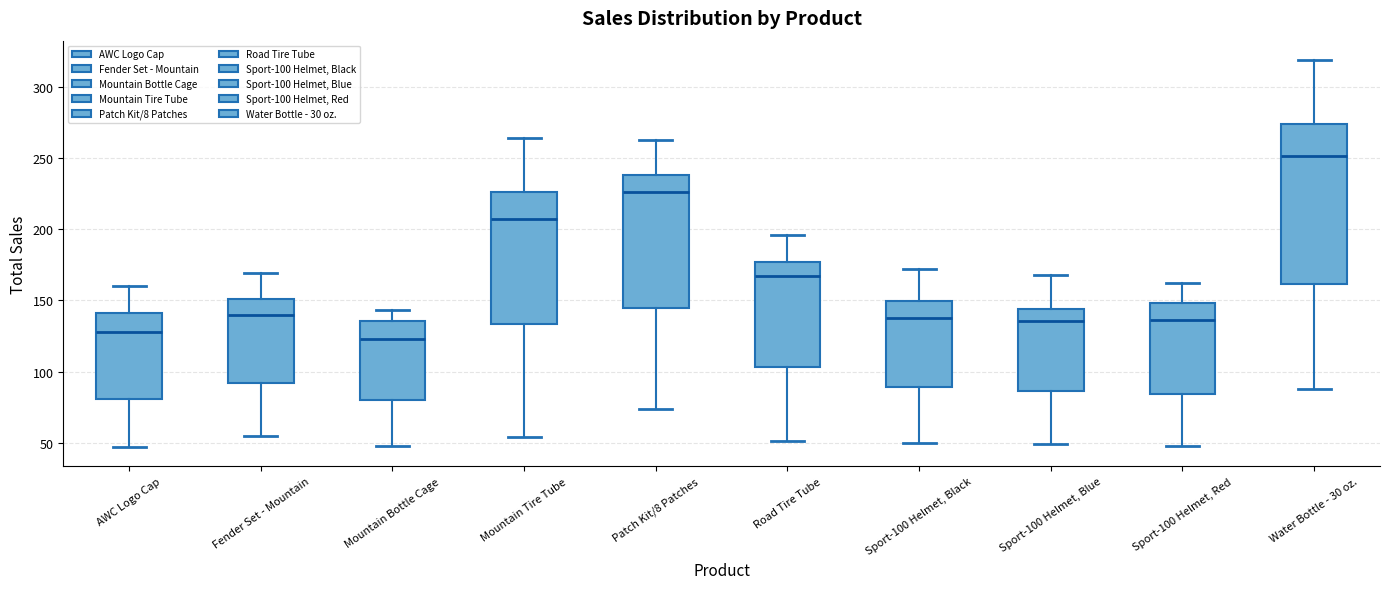

Reading left to right, transcribe this box plot: for each box, give where its median line is, the range the box spans, and where its two whiskers end, as read against the y-axis. The values are not printed on the chart, so give them approximately, as read against the axis.

AWC Logo Cap: median 130, box 80 to 140, whiskers 45 to 160
Fender Set - Mountain: median 140, box 90 to 150, whiskers 55 to 170
Mountain Bottle Cage: median 125, box 80 to 135, whiskers 50 to 145
Mountain Tire Tube: median 210, box 135 to 225, whiskers 55 to 265
Patch Kit/8 Patches: median 225, box 145 to 240, whiskers 75 to 265
Road Tire Tube: median 170, box 105 to 175, whiskers 50 to 195
Sport-100 Helmet, Black: median 140, box 90 to 150, whiskers 50 to 170
Sport-100 Helmet, Blue: median 135, box 85 to 145, whiskers 50 to 170
Sport-100 Helmet, Red: median 135, box 85 to 150, whiskers 50 to 160
Water Bottle - 30 oz.: median 250, box 160 to 275, whiskers 90 to 320